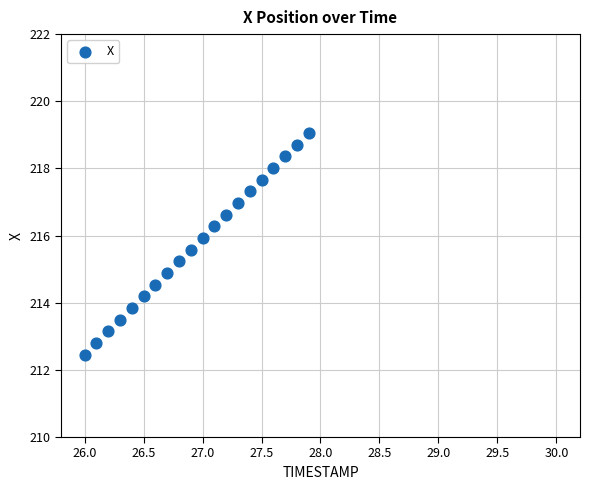

What is the range of X values (max minus min)?

1.9